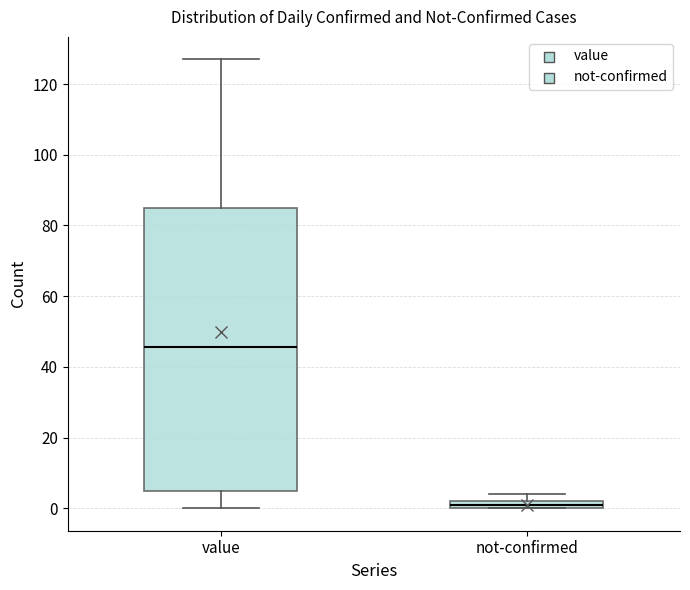

Where does the upper whisker of the box for value end on the y-axis? The values are not printed on the chart, so give them approximately, as read against the axis.

128